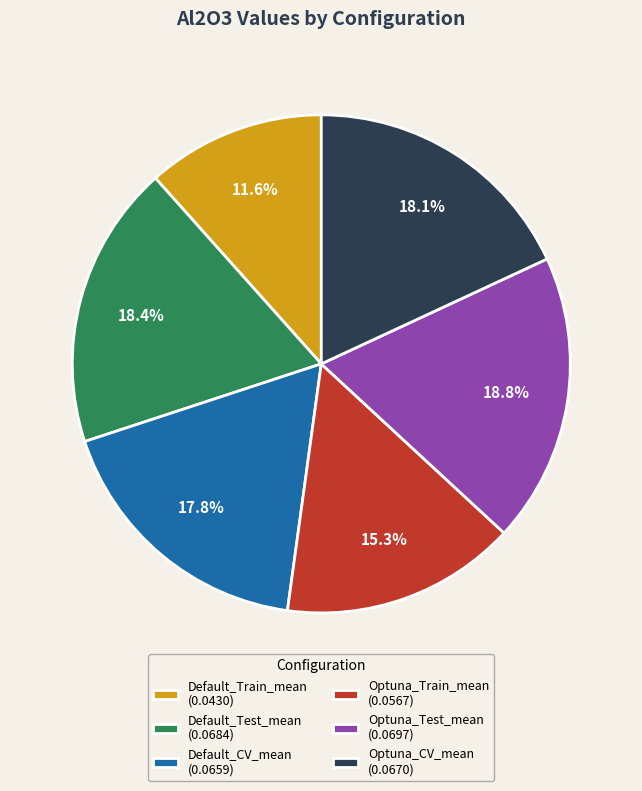

True or false: Optuna_Test_mean accounts for 19% of the total.

True